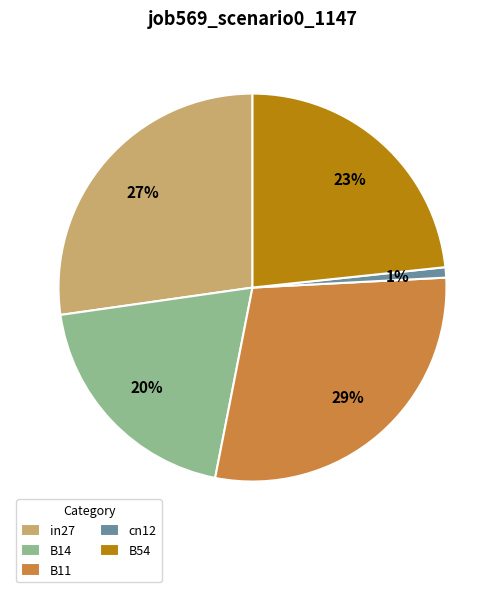

How many segments does this pie chart have?

5